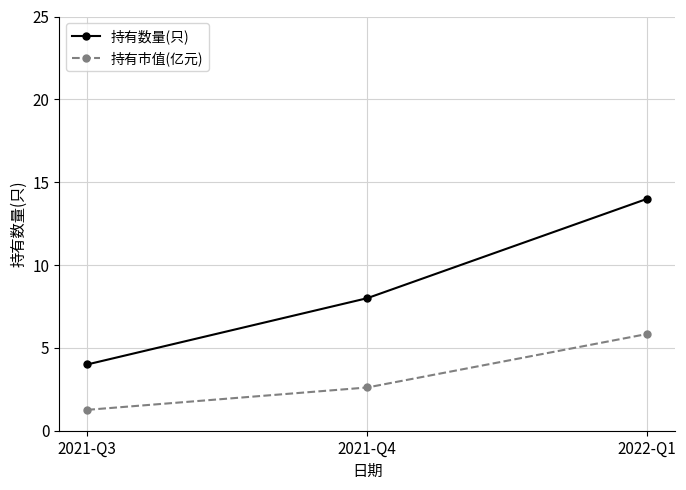

Is it true that 持有市值(亿元) equals 5.8 at 2022-Q1?

True